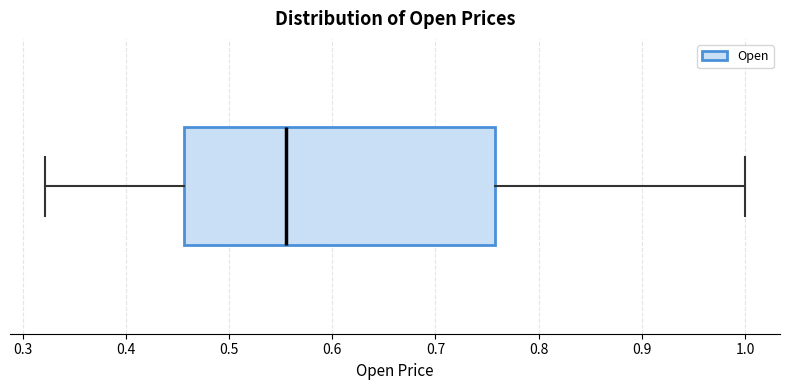

Transcribe this box plot: give where the median line is, the range the box spans, and where the two whiskers end, as read against the x-axis. The values are not printed on the chart, so give them approximately, as read against the axis.

median 0.55, box 0.46 to 0.76, whiskers 0.32 to 1.00